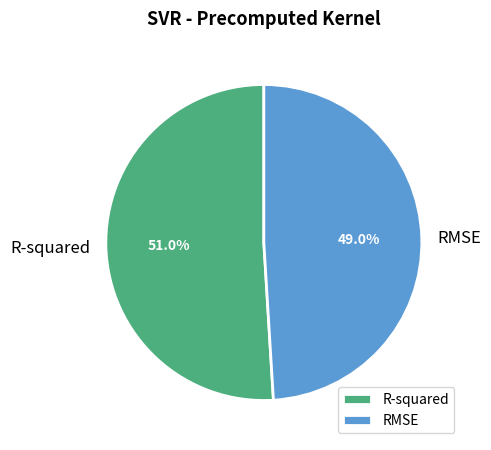

Does R-squared account for over 50% of the chart?

Yes